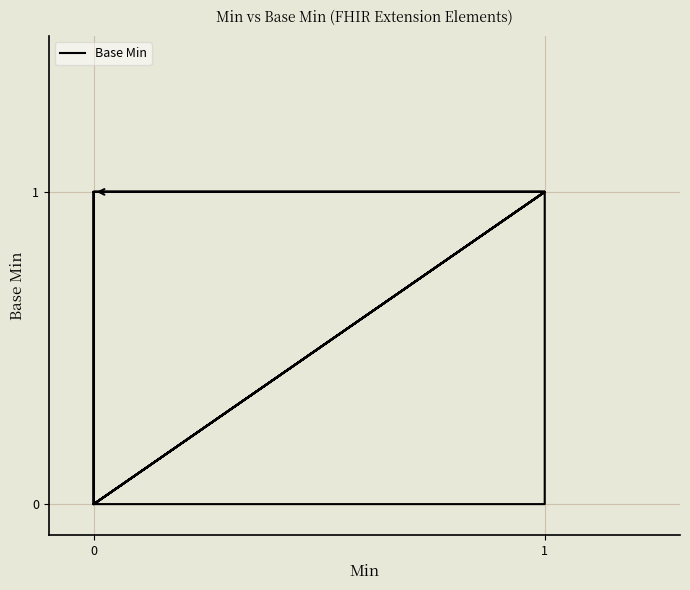

What is the value of the 18th point from the left?

1